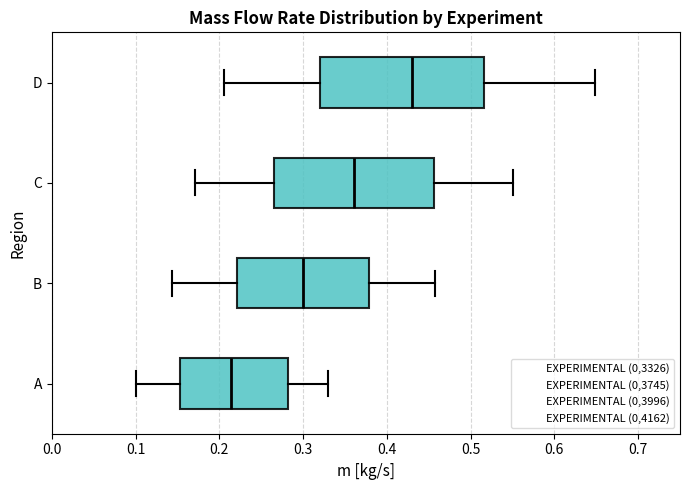

Reading bottom to top, read every box against the x-axis: the position of its median line, the range the box covers, and the ends of its whiskers. The values are not printed on the chart, so give them approximately, as read against the axis.

A: median 0.21, box 0.15 to 0.28, whiskers 0.10 to 0.33
B: median 0.30, box 0.22 to 0.38, whiskers 0.14 to 0.46
C: median 0.36, box 0.27 to 0.46, whiskers 0.17 to 0.55
D: median 0.43, box 0.32 to 0.52, whiskers 0.21 to 0.65